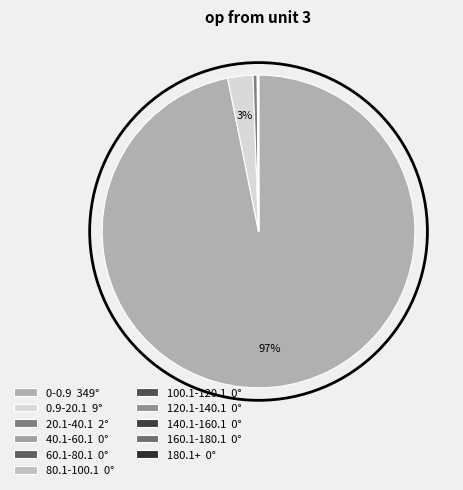

How many slices are in this pie chart?

11